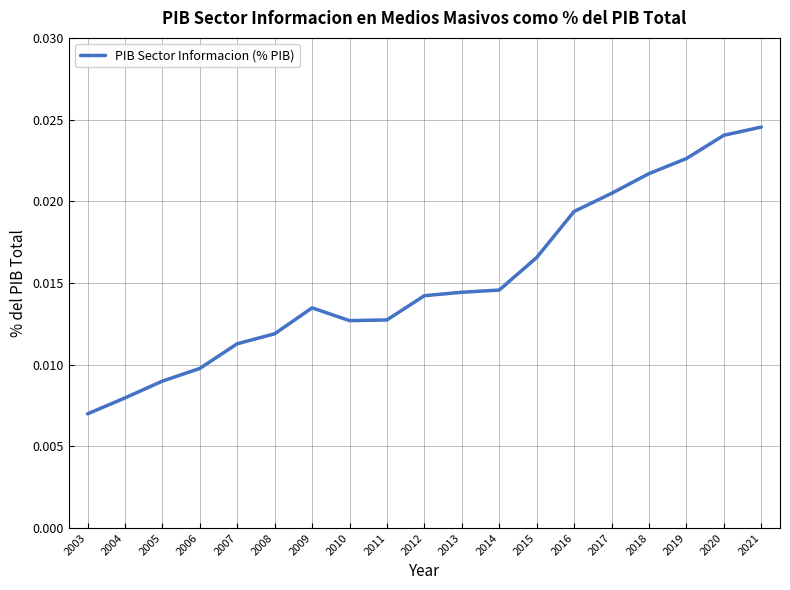

At which category does the data reach its first local peak?

2009